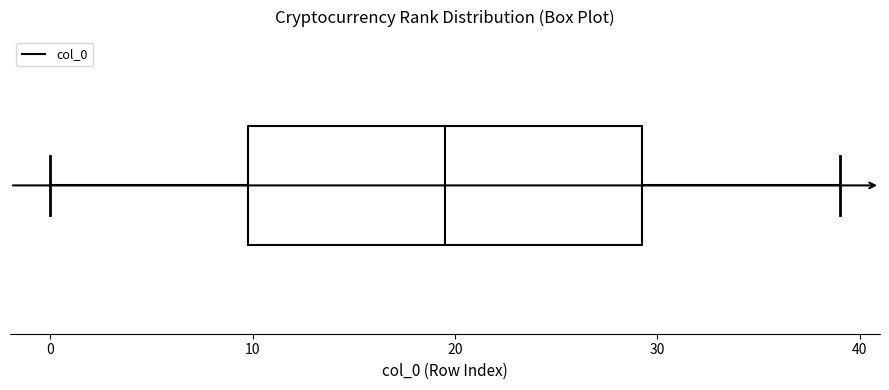

Transcribe this box plot: give where the median line is, the range the box spans, and where the two whiskers end, as read against the x-axis. The values are not printed on the chart, so give them approximately, as read against the axis.

median 20, box 10 to 29, whiskers 0 to 39